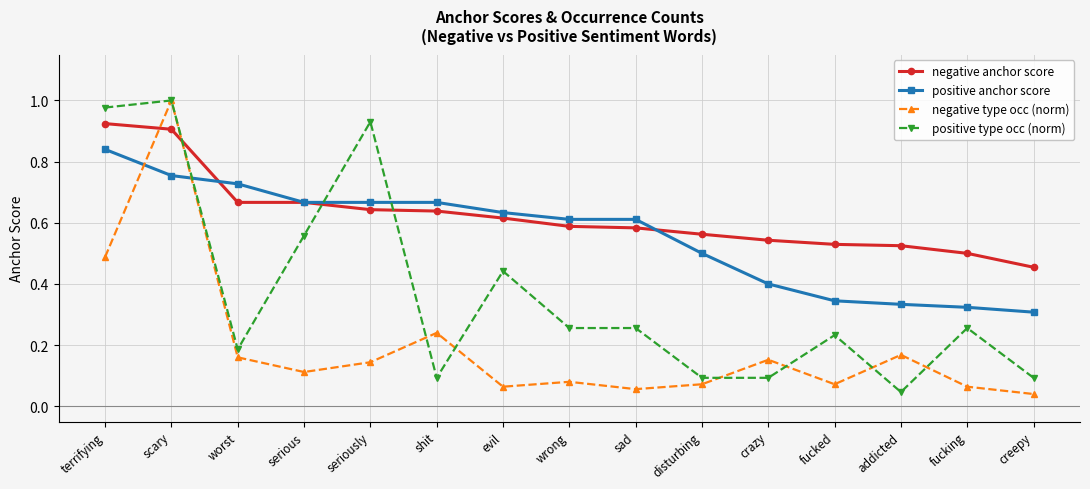

How many lines are shown in the chart?

4